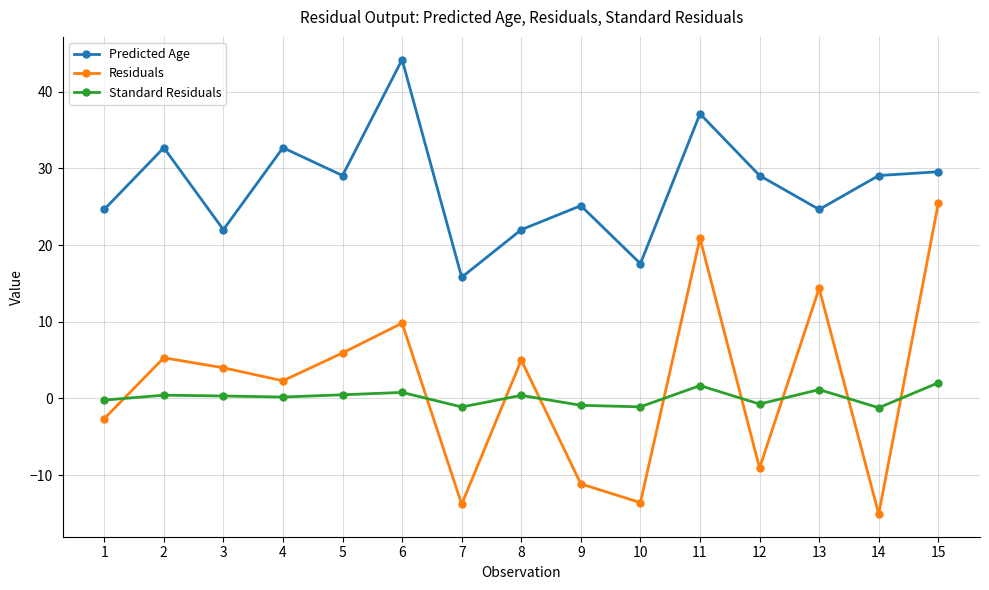

What is the maximum value for Predicted Age?

44.2